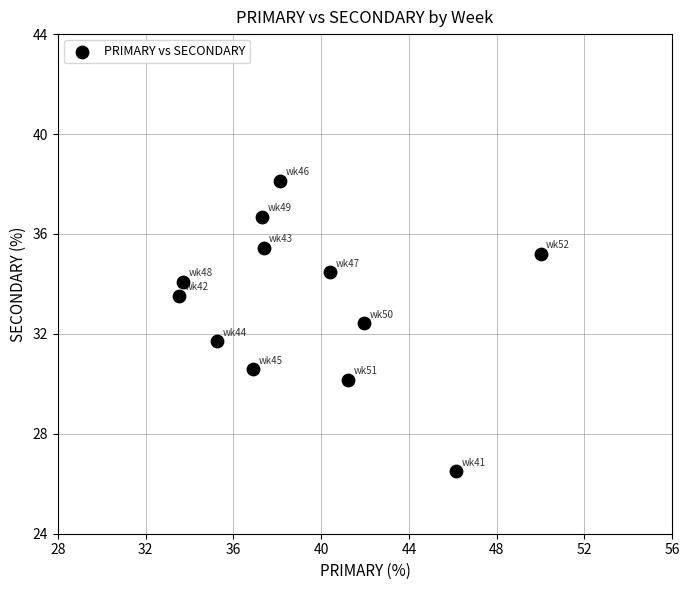

What is the range of X values (max minus min)?

16.5